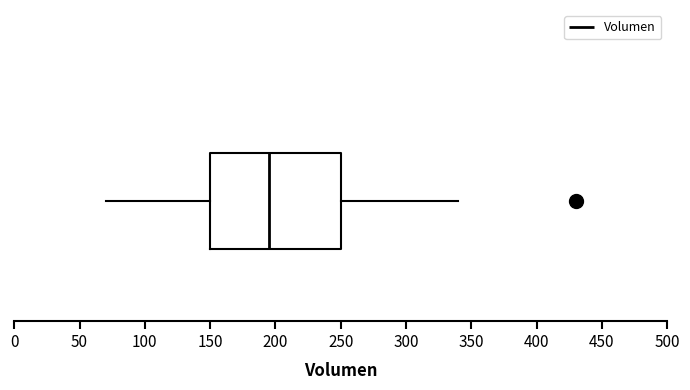

Where does the left whisker of the box end on the x-axis? The values are not printed on the chart, so give them approximately, as read against the axis.

70